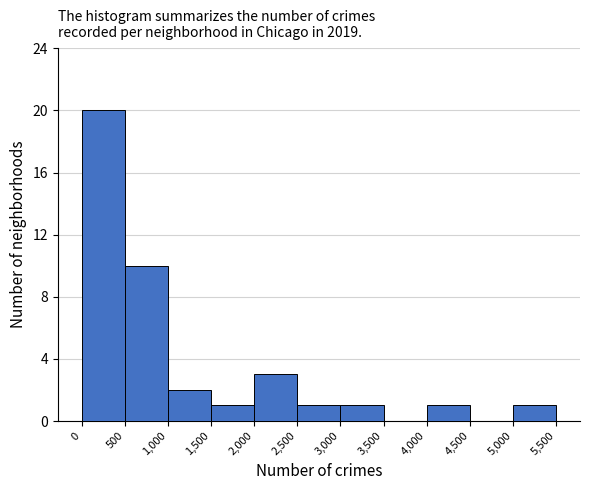

How tall is the bar that spans 500 to 1,000 on the x-axis? The values are not printed on the chart, so give them approximately, as read against the axis.

10